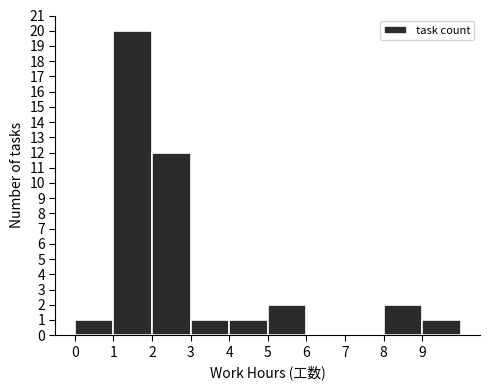

Reading left to right, list every bar in this chart as the range it spans on the x-axis followed by its height. The values are not printed on the chart, so give them approximately, as read against the axis.

0 to 1: 1
1 to 2: 20
2 to 3: 12
3 to 4: 1
4 to 5: 1
5 to 6: 2
6 to 7: 0
7 to 8: 0
8 to 9: 2
9 to 10: 1